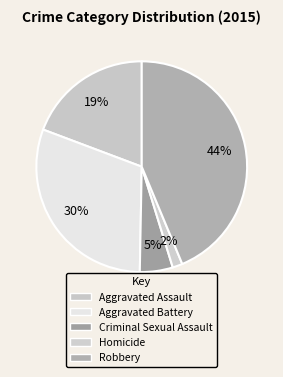

To the nearest percent, what portion does Homicide represent?

2%